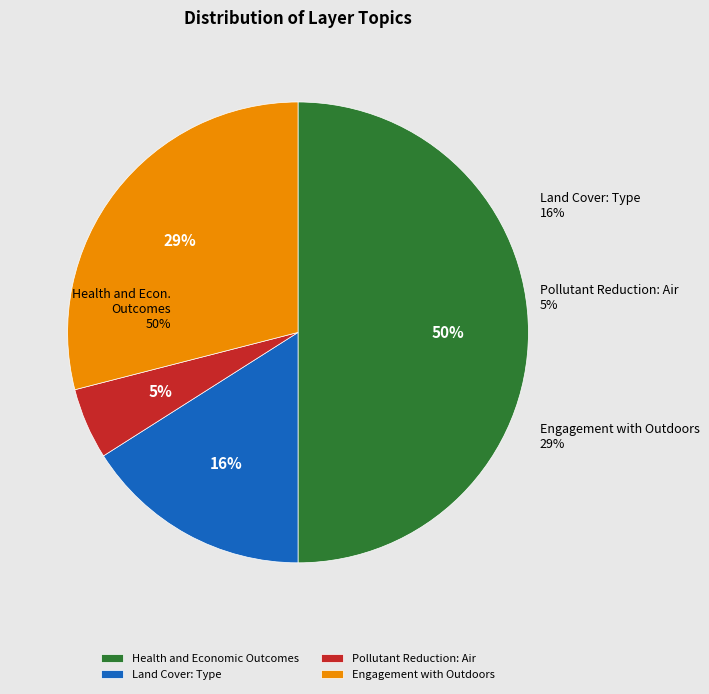

What is the smallest slice in the pie chart?

Pollutant Reduction: Air